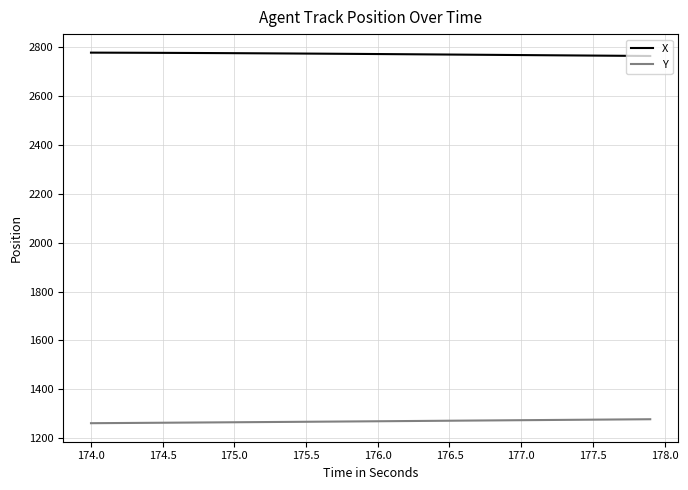

Which series has the largest total across all categories?

X